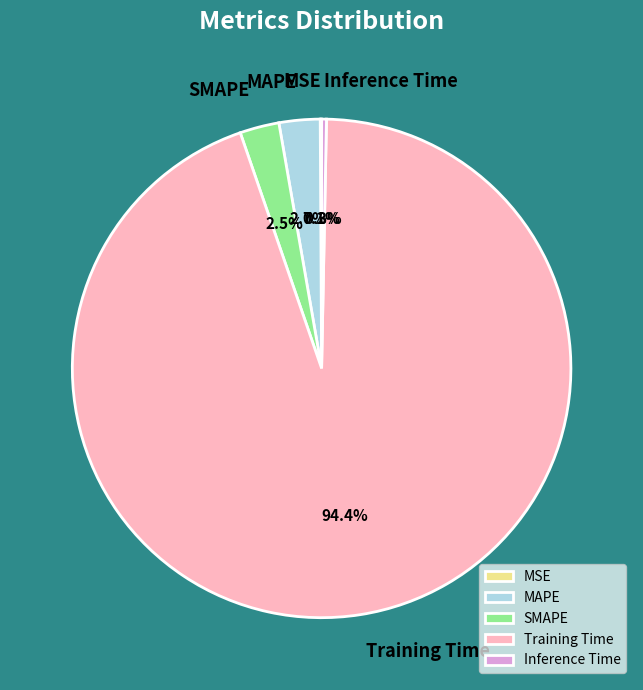

Is MAPE the majority of the pie?

No